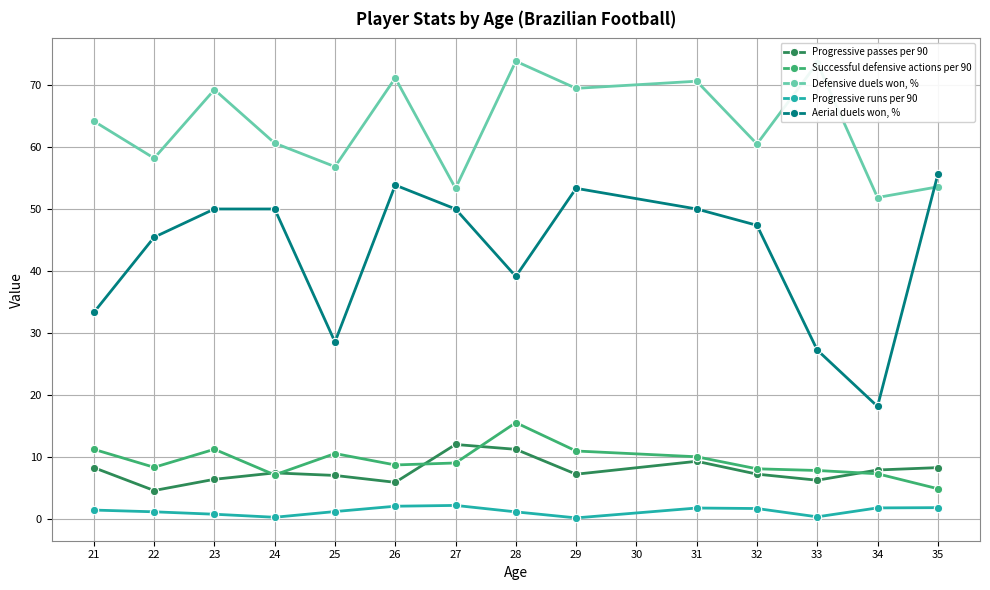

What is the total value across all series at 26?

141.8